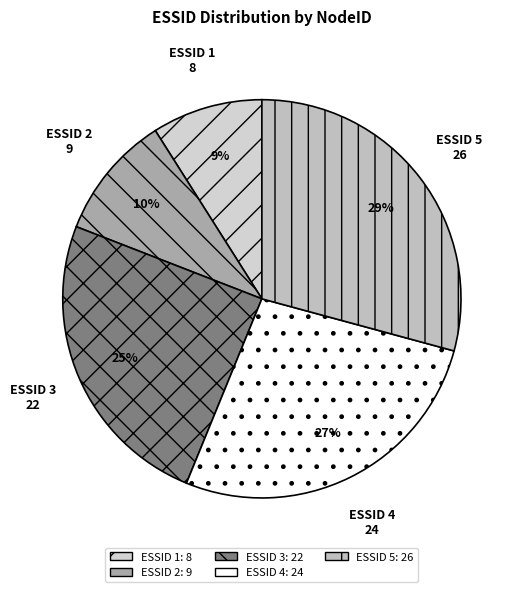

To the nearest percent, what is the difference between the largest and smallest slice percentages?

20%